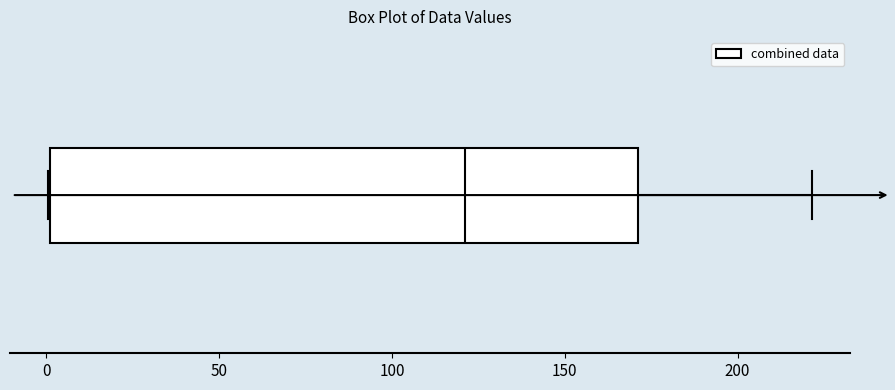

Read this box plot against the x-axis: the position of the median line, the range covered by the box, and the ends of both whiskers. The values are not printed on the chart, so give them approximately, as read against the axis.

median 120, box 0 to 170, whiskers 0 to 220